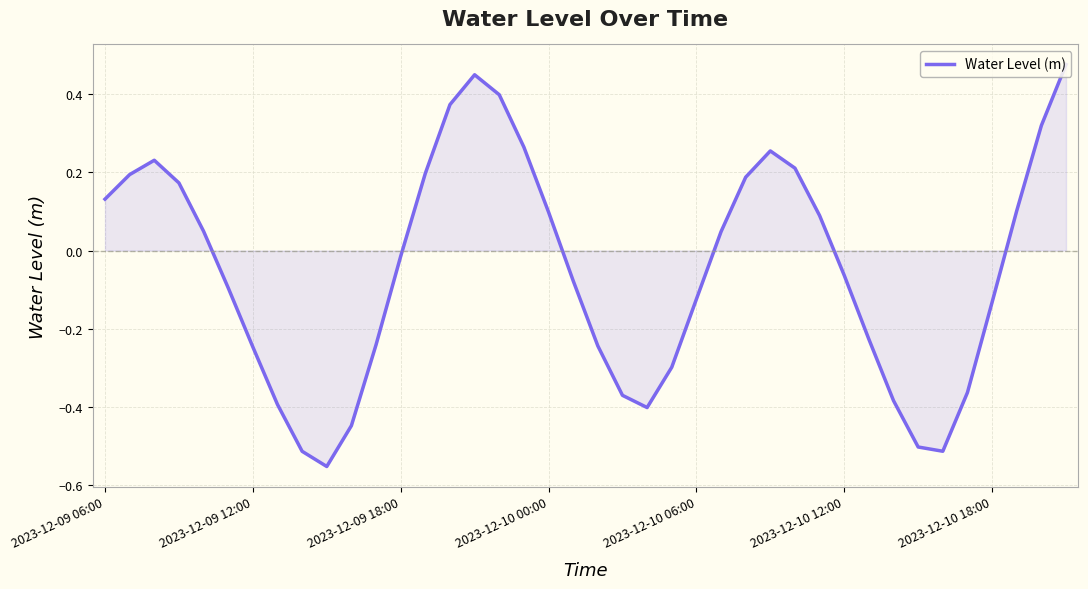

How many positive values are there?

19